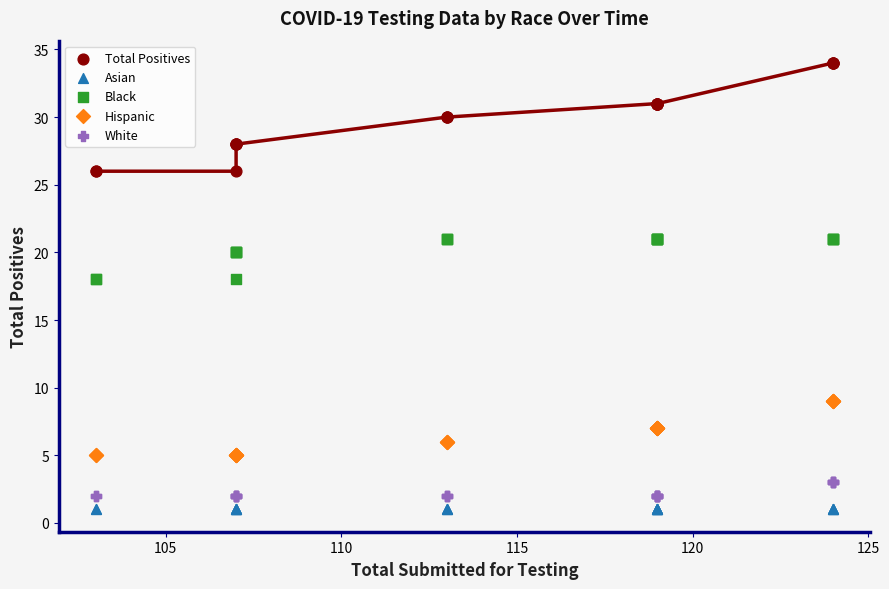

Which series contains the highest Y value?

Total Positives